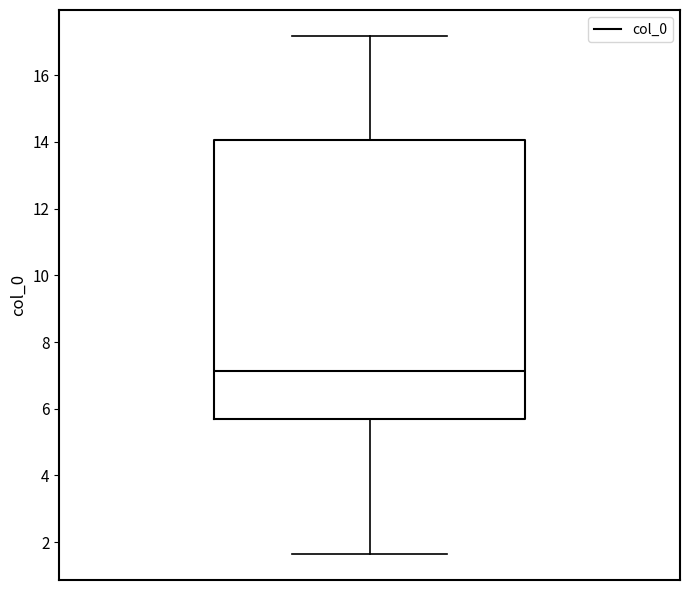

Transcribe this box plot: give where the median line is, the range the box spans, and where the two whiskers end, as read against the y-axis. The values are not printed on the chart, so give them approximately, as read against the axis.

median 7.2, box 5.6 to 14.0, whiskers 1.6 to 17.2